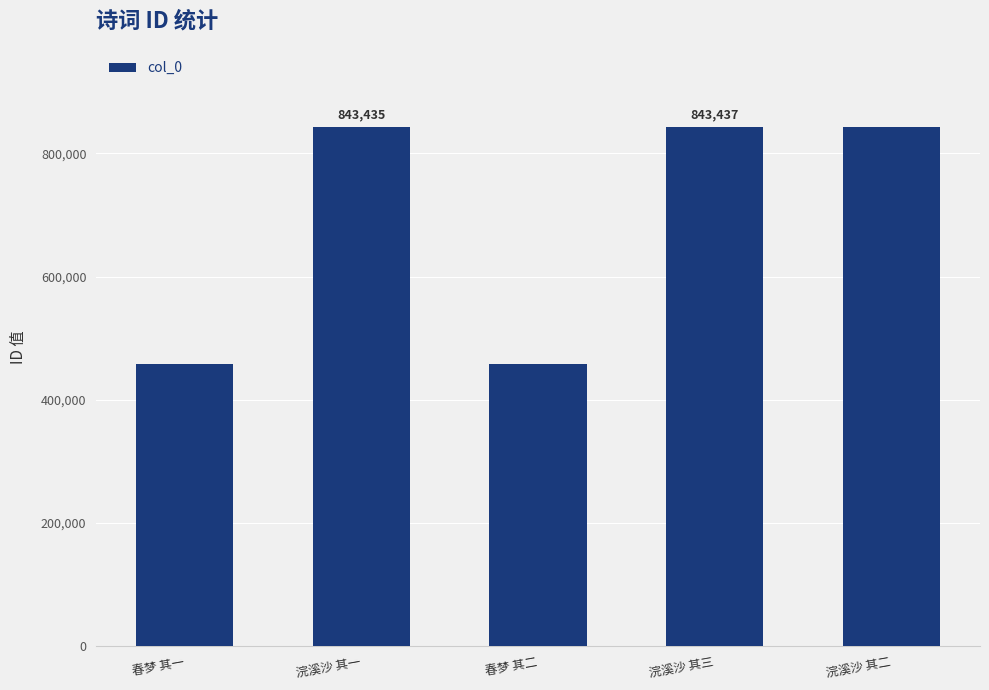

How many values are below 843435?

2